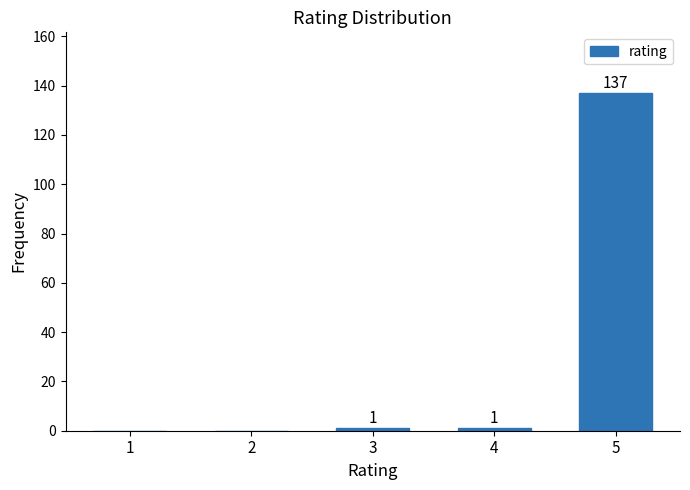

Reading left to right, what are all the values shown in this chart?

1=0	2=0	3=1	4=1	5=137